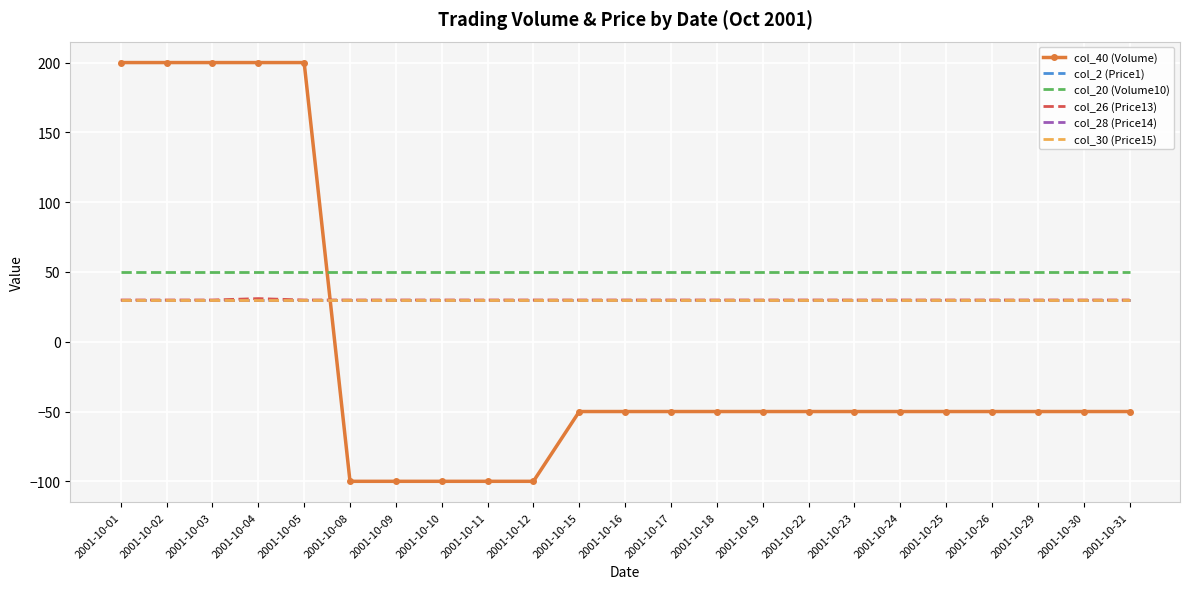

True or false: col_28 (Price14) and col_2 (Price1) cross at least once.

False